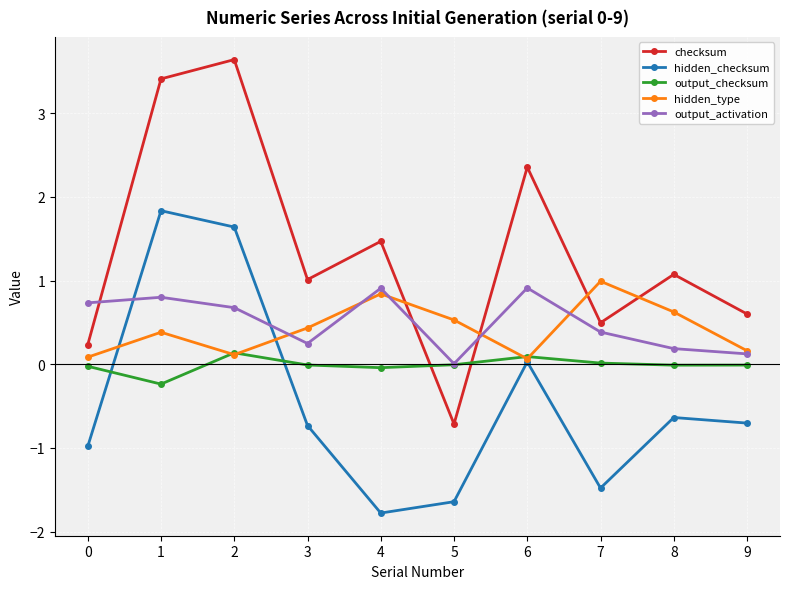

What is the value of the output_checksum point at the 7th from the left?

0.1